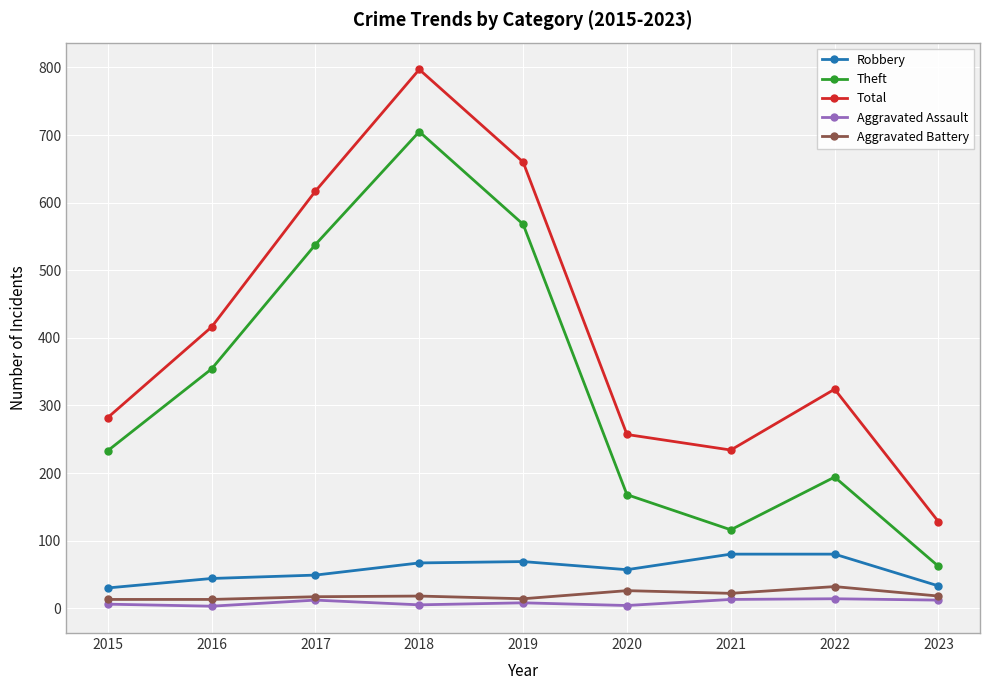

What is the difference between the second highest and second lowest values in the Robbery series?

47